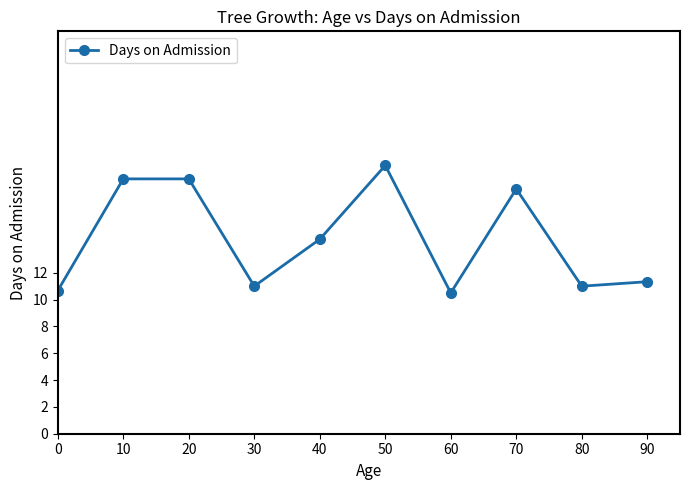

What is the difference between the second highest and minimum values?

8.5